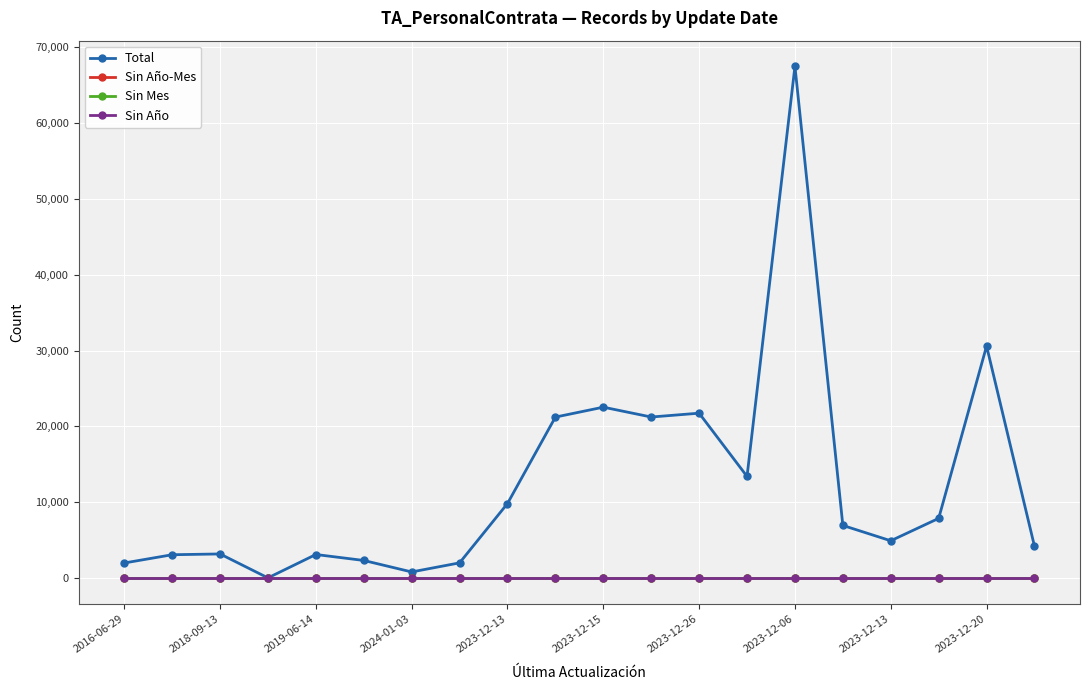

Does the chart have visible grid lines?

Yes